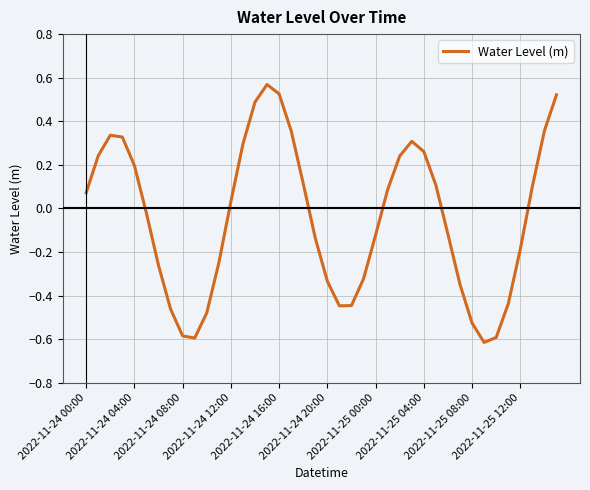

How many interior local valleys (lower than both neighbors) does the data have?

3